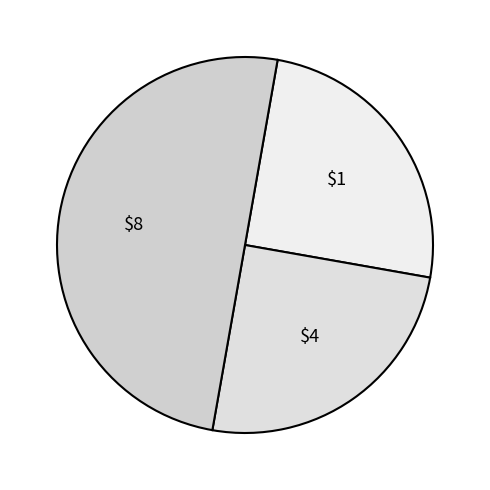

True or false: $1 accounts for 1% of the total.

False